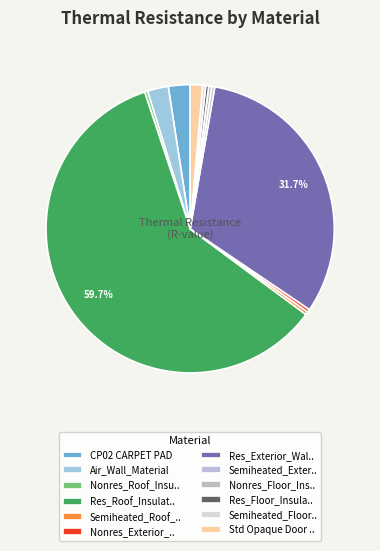

Is there any slice that represents more than half of the pie?

Yes